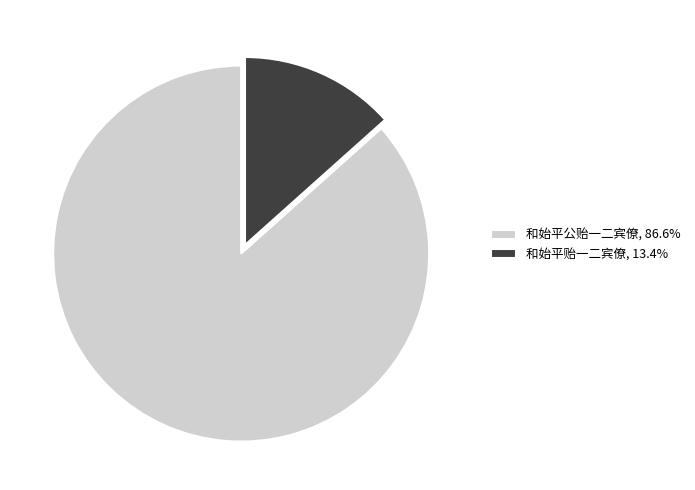

Approximately how many times larger is the value at 和始平公贻一二宾僚, 86.6% compared to 和始平贻一二宾僚, 13.4%?

6.5